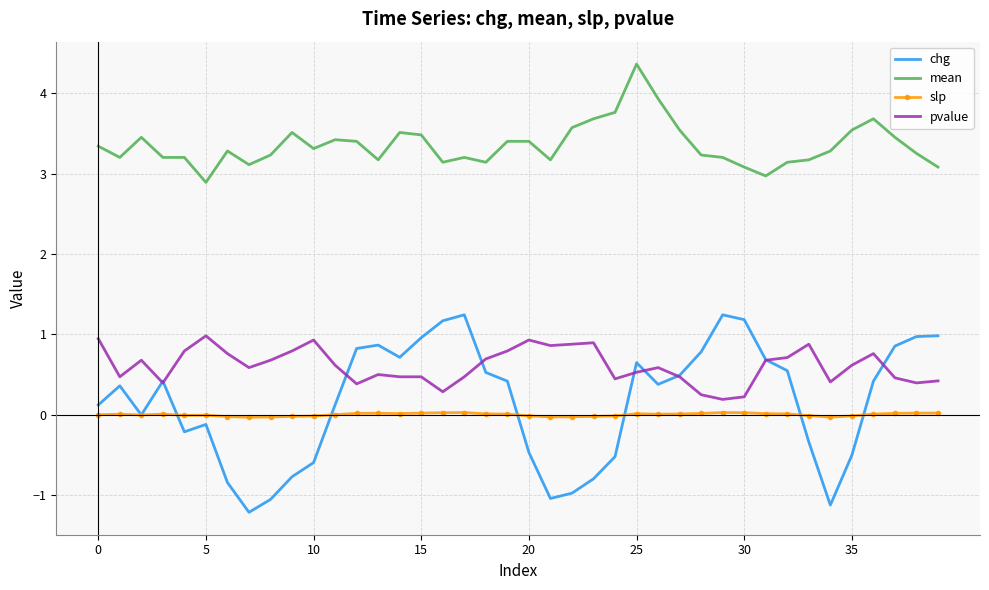

Which series has the largest range (max minus min)?

chg